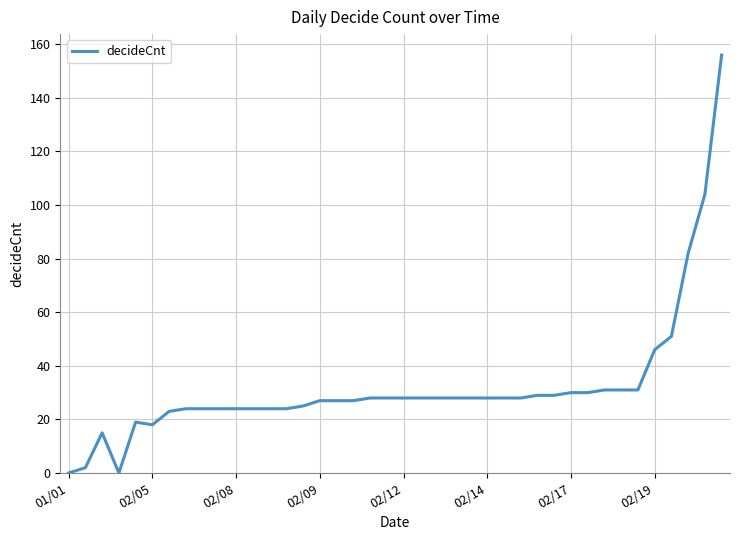

What is the difference between the maximum and minimum values?

156